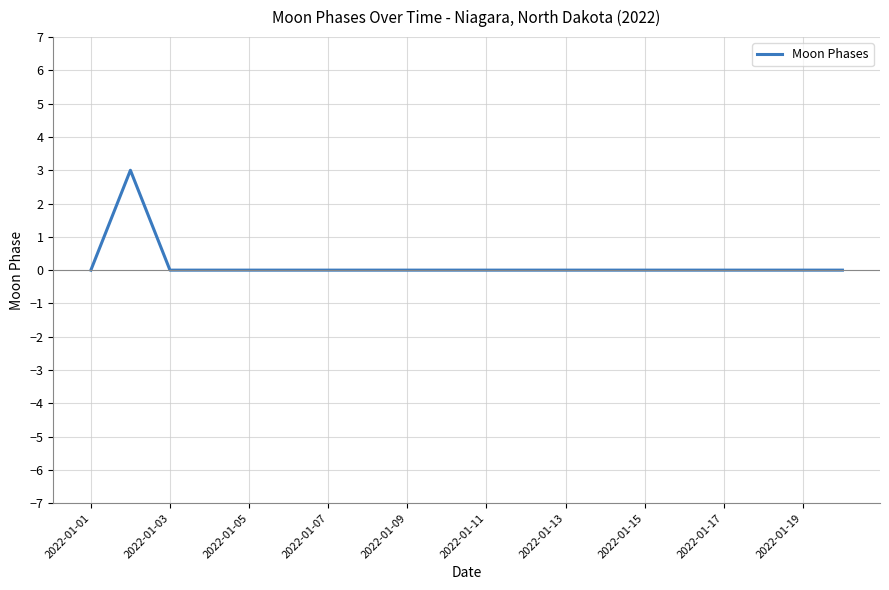

True or false: there are more than 1 points higher than both neighbors.

False